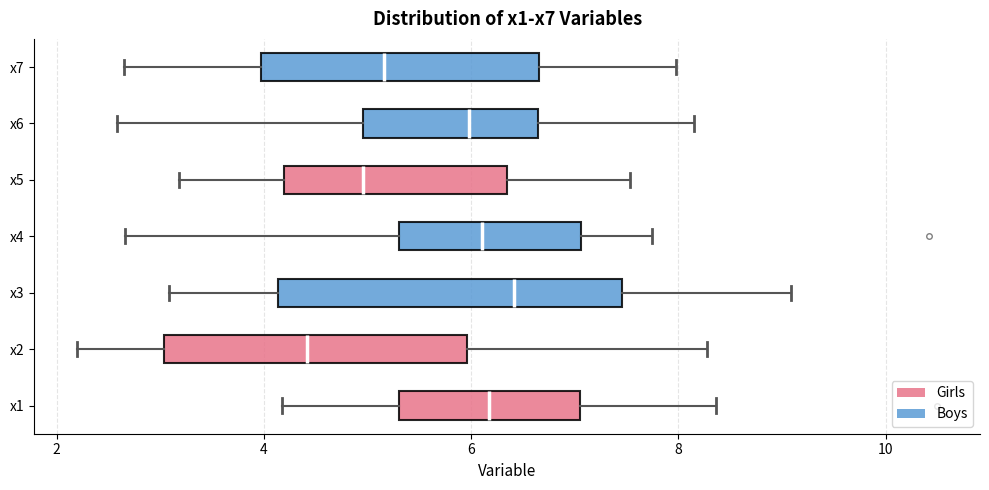

Comparing the boxes themselves (not the whiskers), which one is the widest?

x3